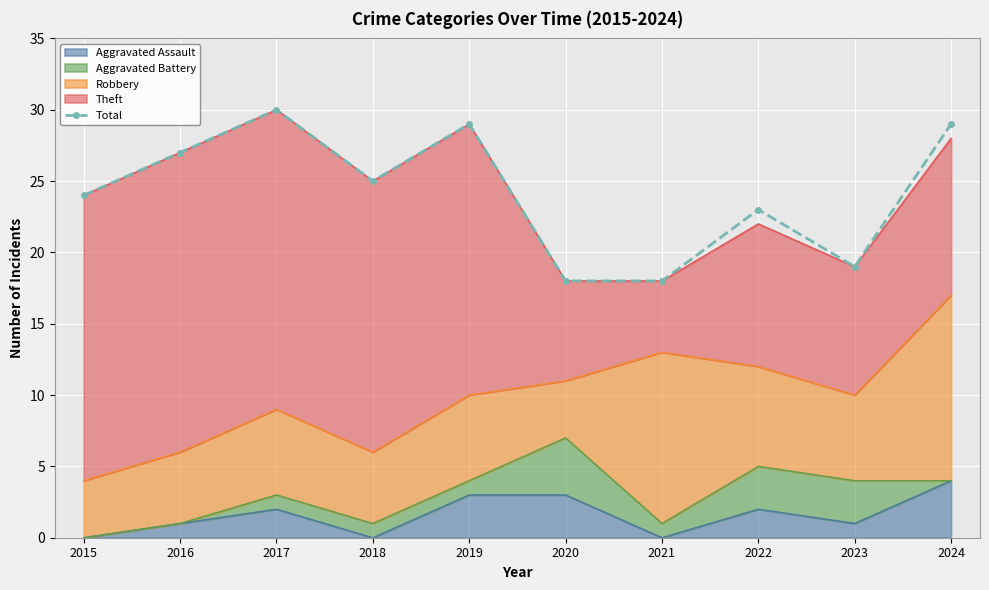

At which category does the data reach its first local peak?

2017